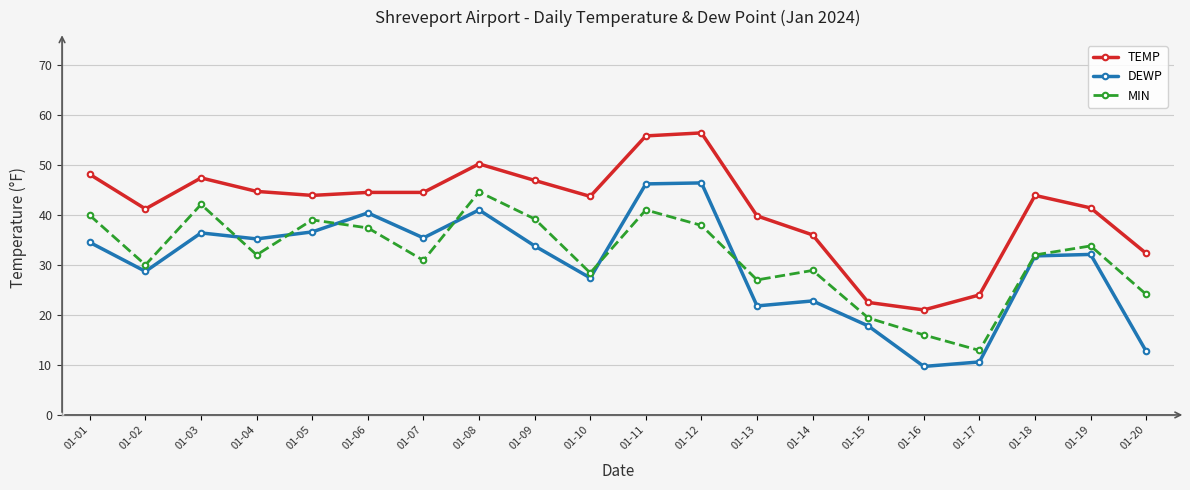

How many categories are shown in the chart?

20